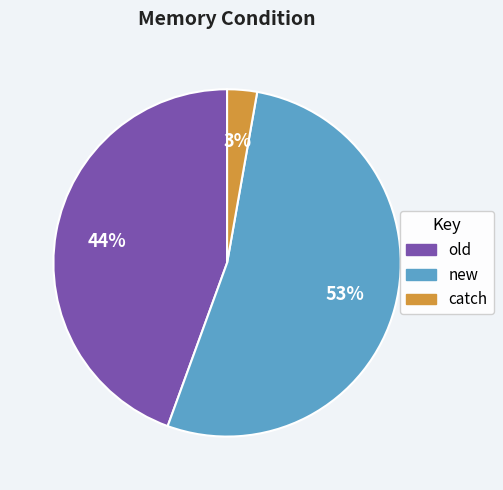

Count the number of slices in the pie.

3